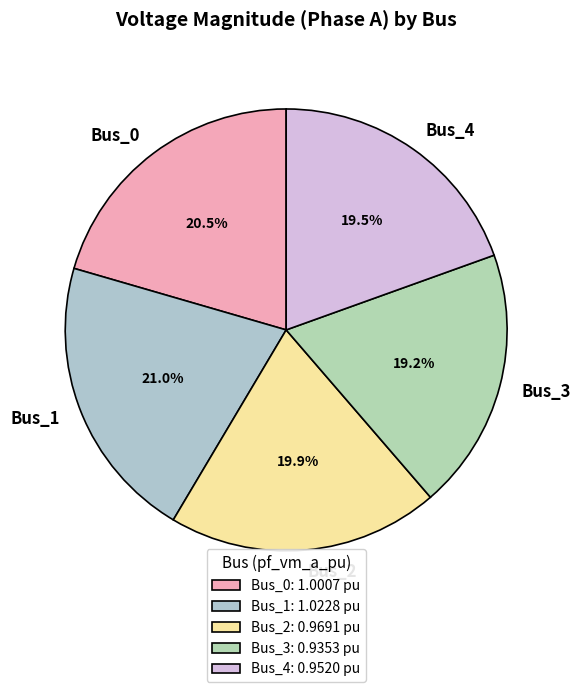

To the nearest percent, what percentage of the pie is Bus_1?

21%